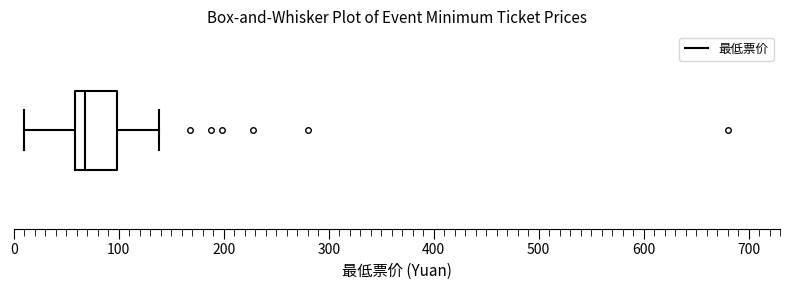

Read this box plot against the x-axis: the position of the median line, the range covered by the box, and the ends of both whiskers. The values are not printed on the chart, so give them approximately, as read against the axis.

median 70, box 60 to 100, whiskers 10 to 140